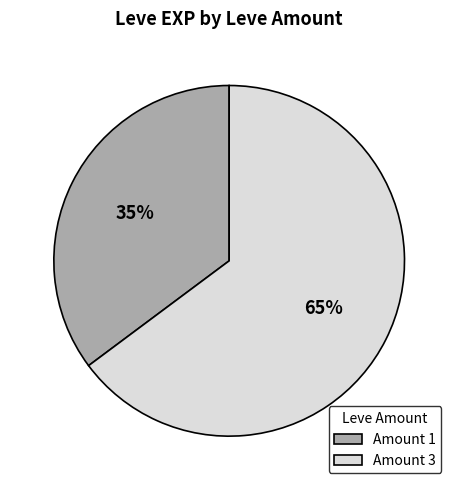

Rank the categories by value from highest to lowest.

Amount 3, Amount 1